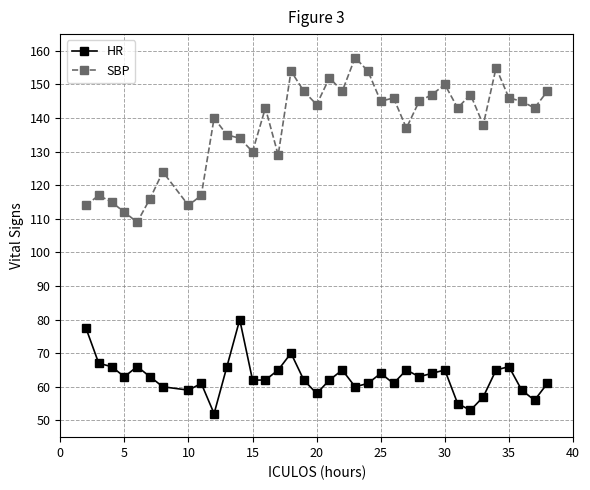

Which series has the largest total across all categories?

SBP